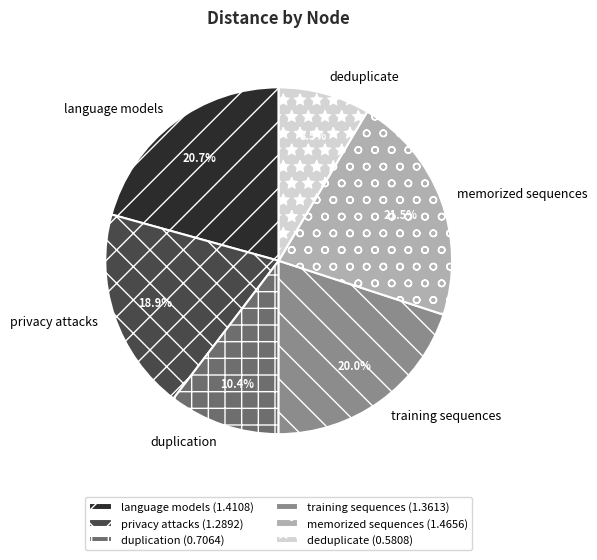

To the nearest percent, what portion does language models represent?

21%